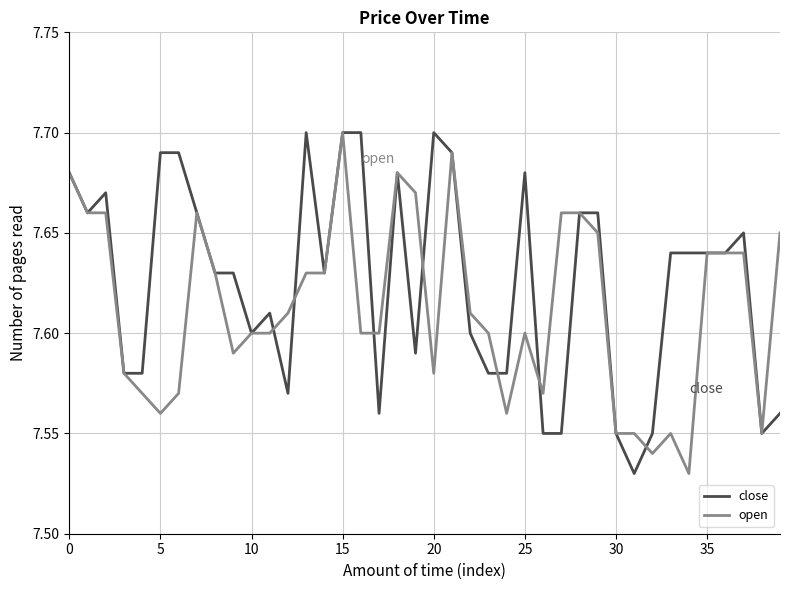

Rank the series by their average value, from highest to lowest.

close, open